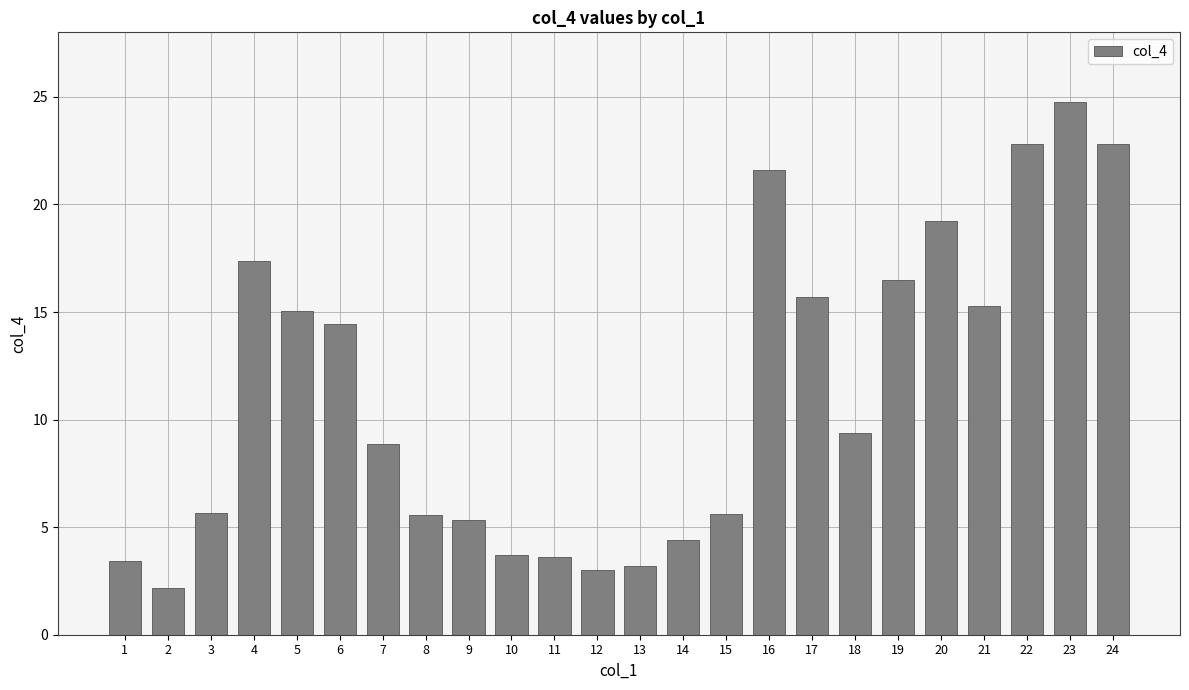

At which label is the value closest to 13?

6